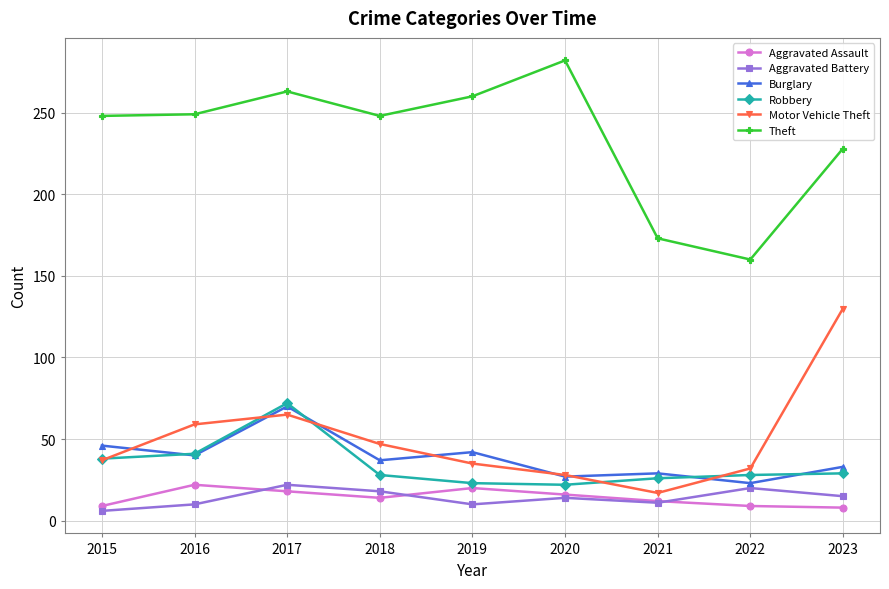

True or false: Motor Vehicle Theft and Burglary intersect in this chart.

True